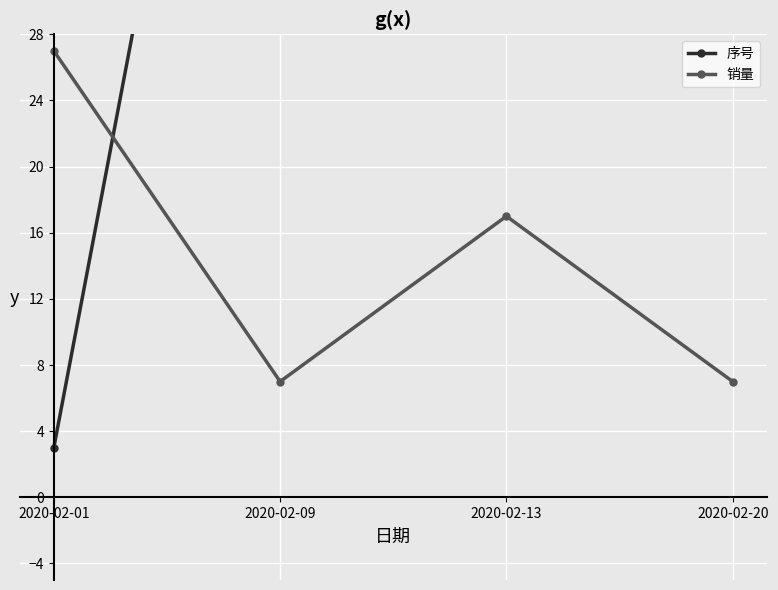

At which label is 序号 closest to 99?

2020-02-09